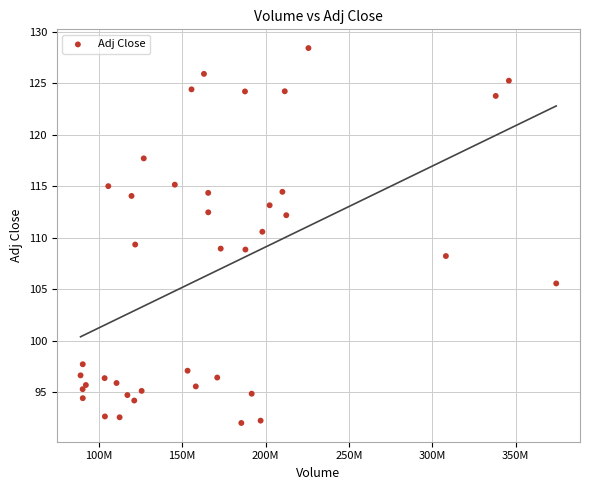

What is the range of X values (max minus min)?

285335200.0